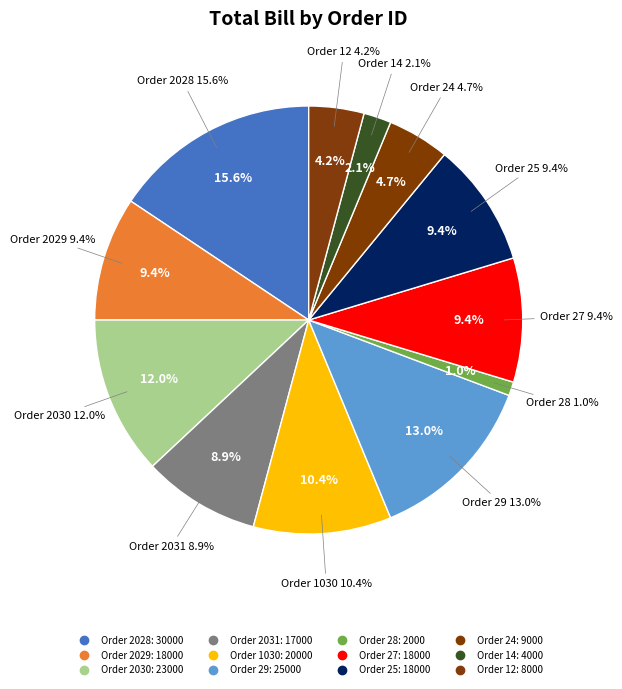

How much of the chart is everything except 14?

97.9%